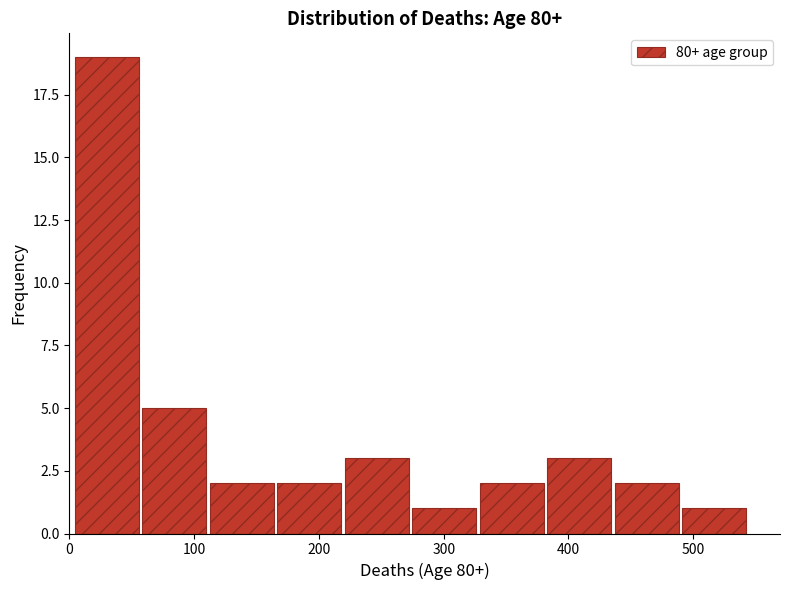

Reading left to right, transcribe this chart: for each bar, give the range it covers on the x-axis and its height. Neither the bar edges nor the heights are printed on the chart, so give them approximately, as read against the axes.

0 to 60: 19
60 to 110: 5
110 to 170: 2
170 to 220: 2
220 to 270: 3
270 to 330: 1
330 to 380: 2
380 to 440: 3
440 to 490: 2
490 to 540: 1